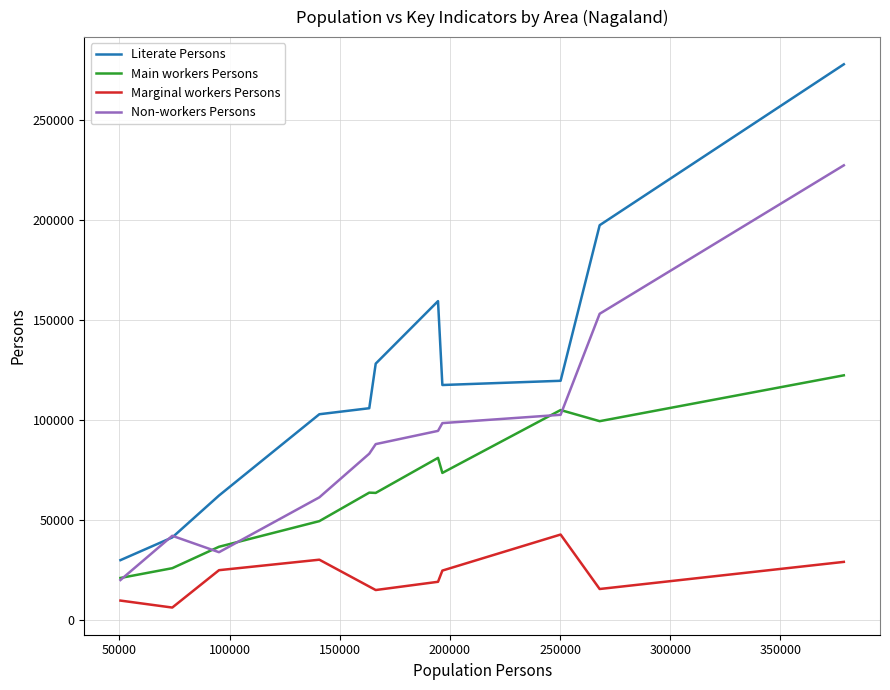

Which series has the largest total across all categories?

Literate Persons